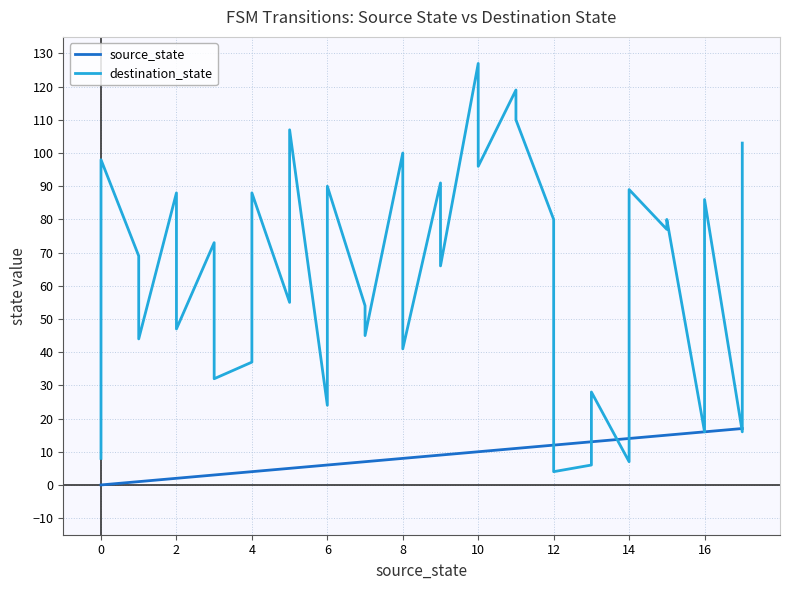

True or false: destination_state has a value of 93 at 19.

False